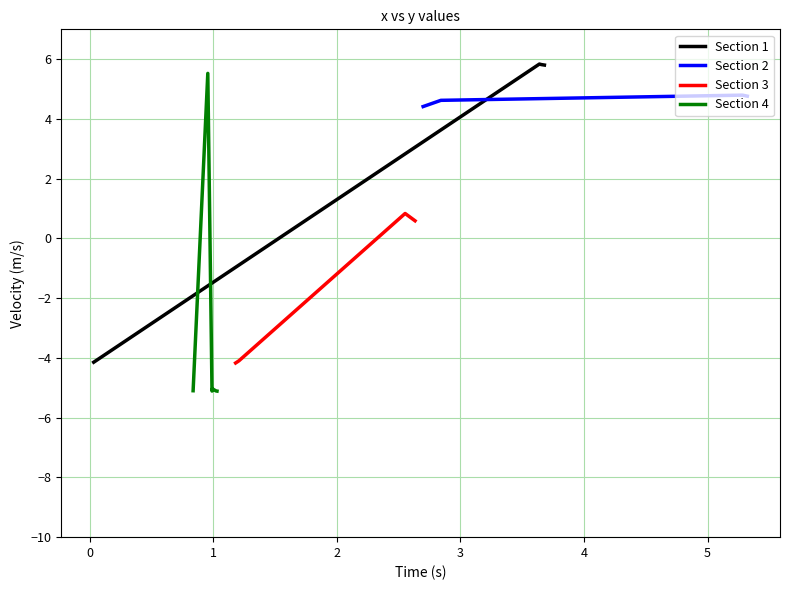

In Section 1, how many points are higher than both neighbors (excluding endpoints)?

1